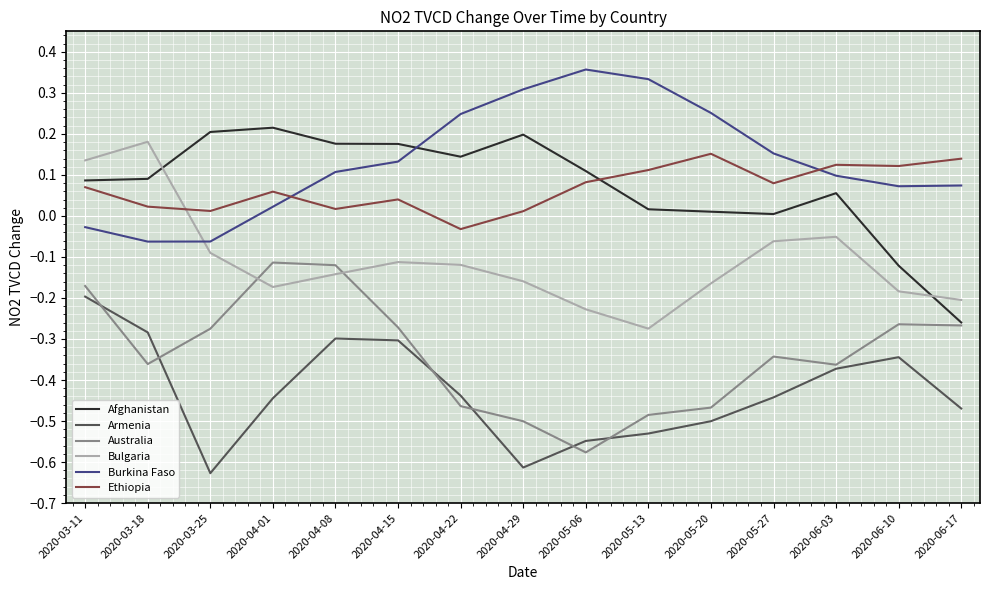

How many values in Bulgaria are above zero?

2